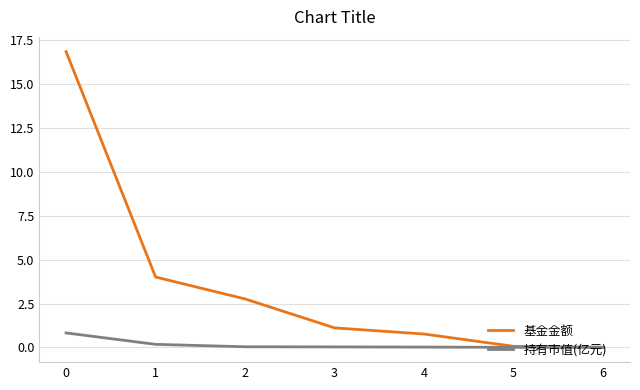

Rank the series at 3 from lowest to highest value.

持有市值(亿元), 基金金额